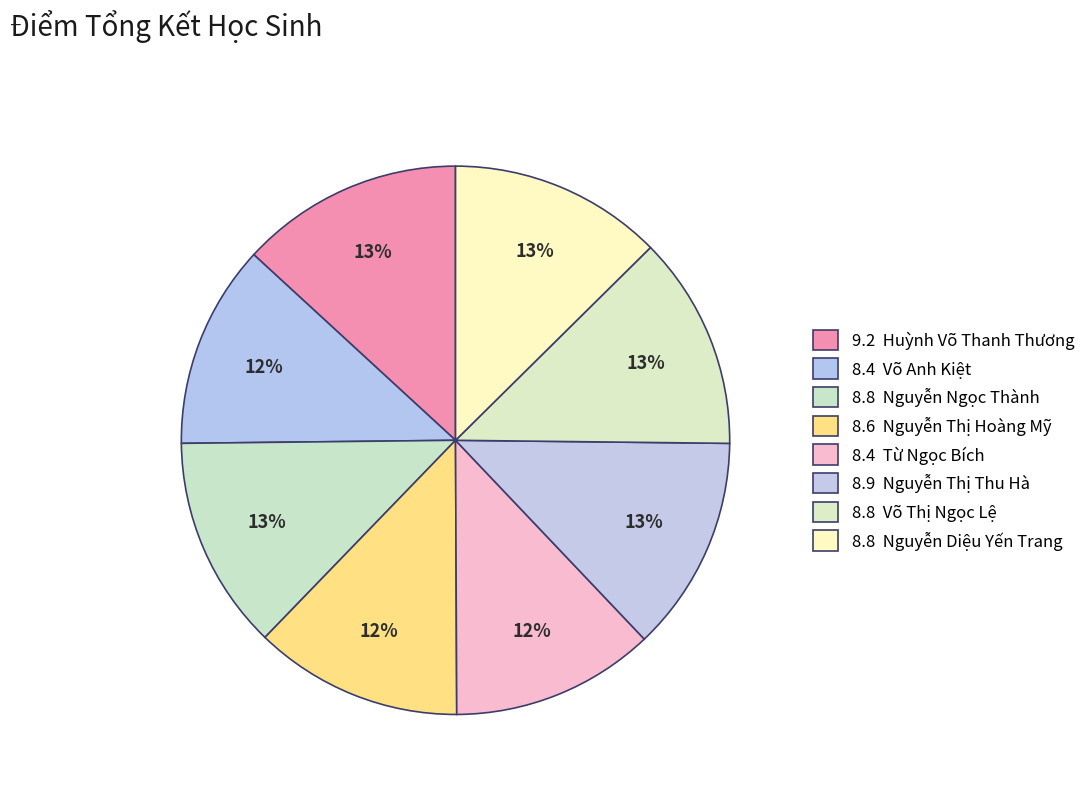

Count the number of slices in the pie.

8